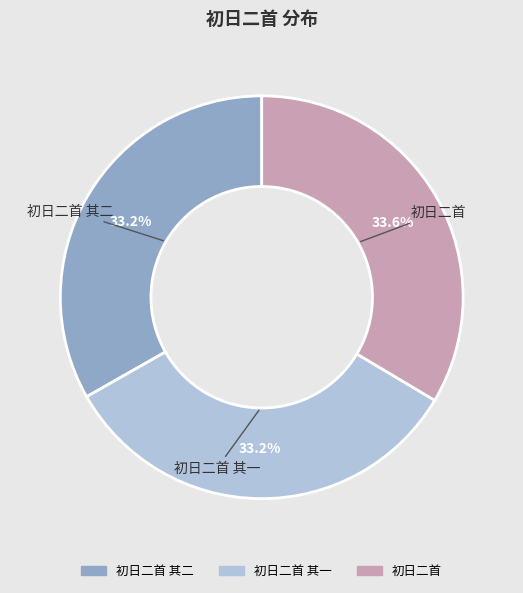

Does 初日二首 其一 account for over 50% of the chart?

No